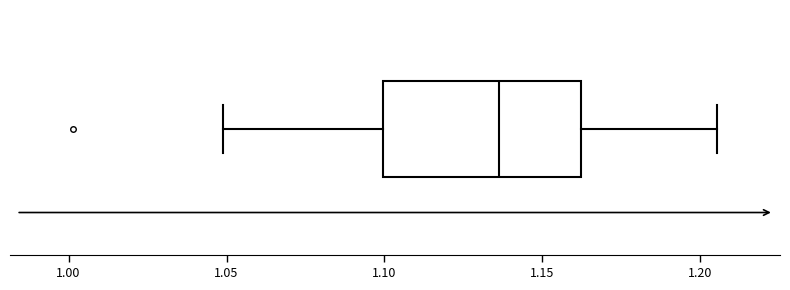

Where is the right edge of the box on the x-axis? The values are not printed on the chart, so give them approximately, as read against the axis.

1.160